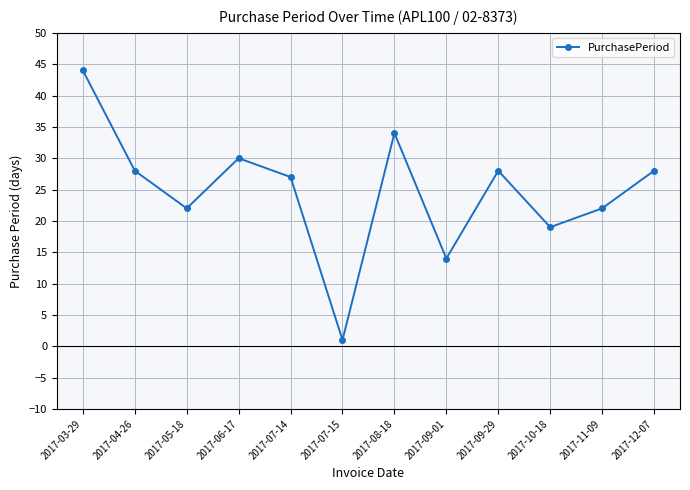

Reading left to right, extract all data points from this chart.

2017-03-29=44	2017-04-26=28	2017-05-18=22	2017-06-17=30	2017-07-14=27	2017-07-15=1	2017-08-18=34	2017-09-01=14	2017-09-29=28	2017-10-18=19	2017-11-09=22	2017-12-07=28